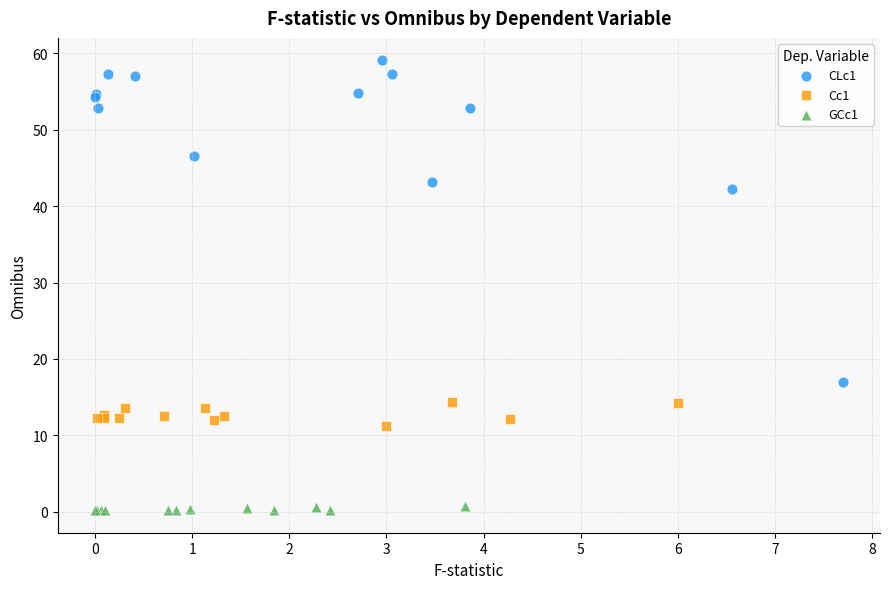

Which series reaches the minimum Y coordinate?

GCc1